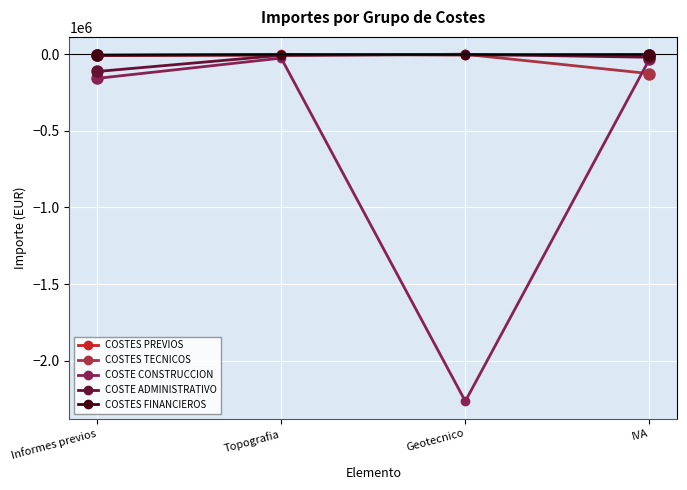

Which category has the lowest value across all series?

Geotecnico